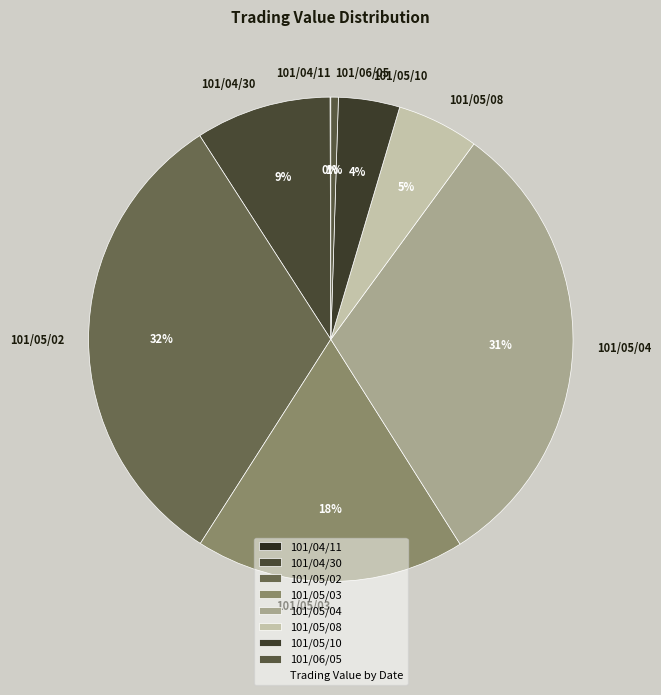

Which slice is the largest?

101/05/02